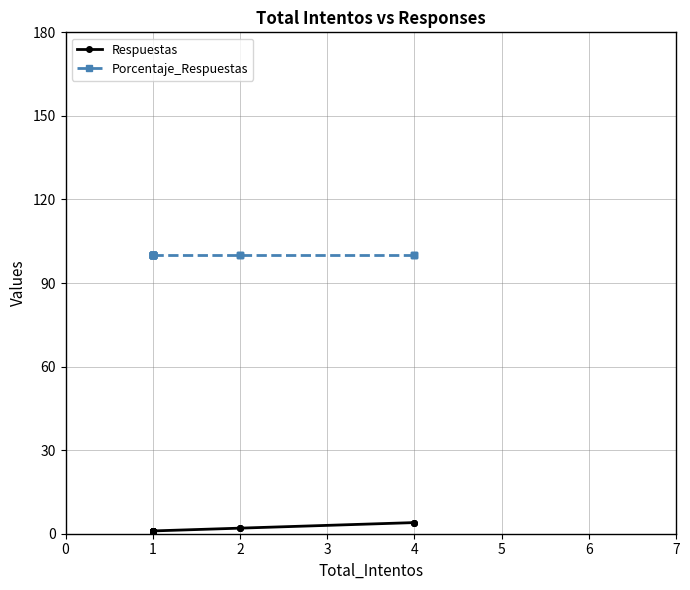

The Respuestas series shows 2 at 1. True or false?

False